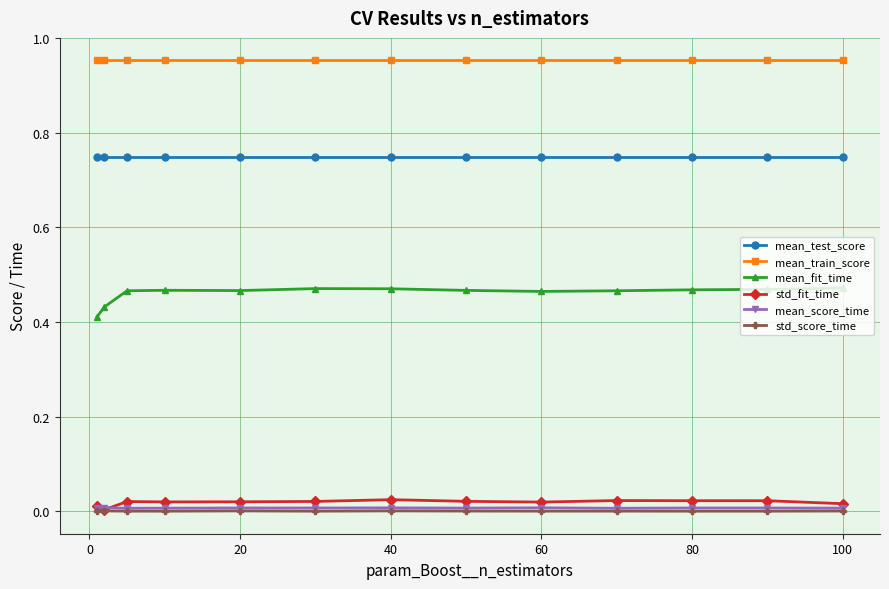

How many lines are shown in the chart?

6